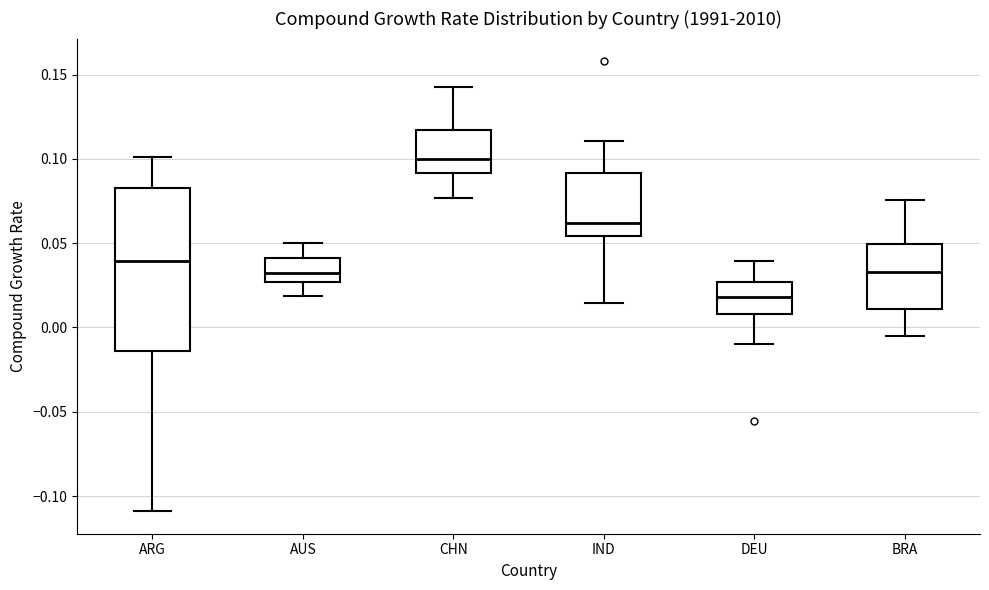

Comparing the boxes themselves (not the whiskers), which one is the tallest?

ARG